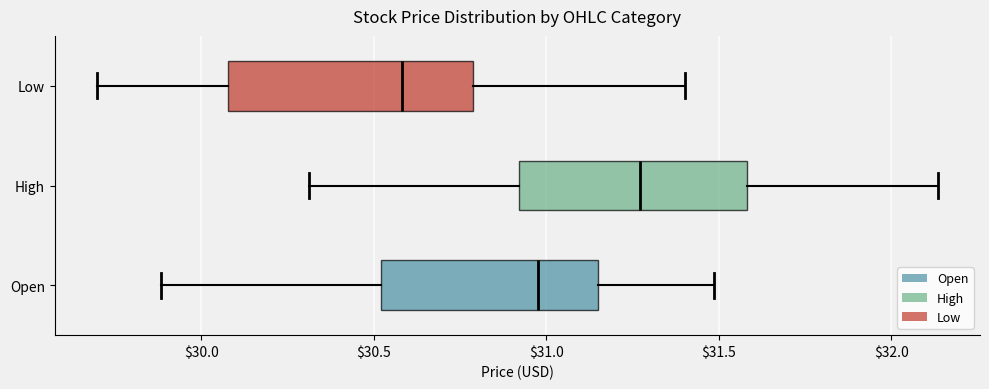

Reading bottom to top, transcribe this box plot: for each box, give where its median line is, the range the box spans, and where its two whiskers end, as read against the x-axis. The values are not printed on the chart, so give them approximately, as read against the axis.

Open: median 31.00, box 30.50 to 31.15, whiskers 29.90 to 31.50
High: median 31.25, box 30.90 to 31.60, whiskers 30.30 to 32.15
Low: median 30.60, box 30.10 to 30.80, whiskers 29.70 to 31.40